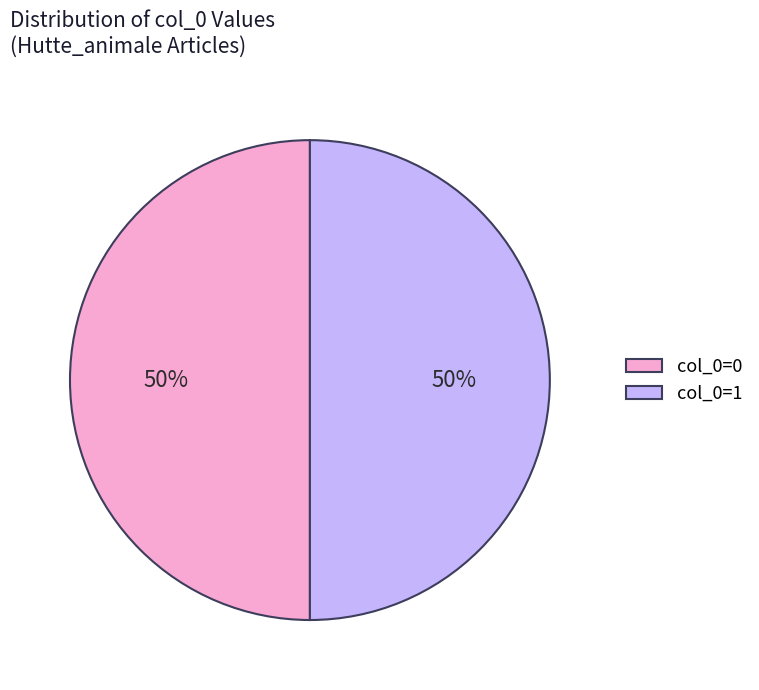

To the nearest percent, what is the difference between the largest and smallest slice percentages?

0%